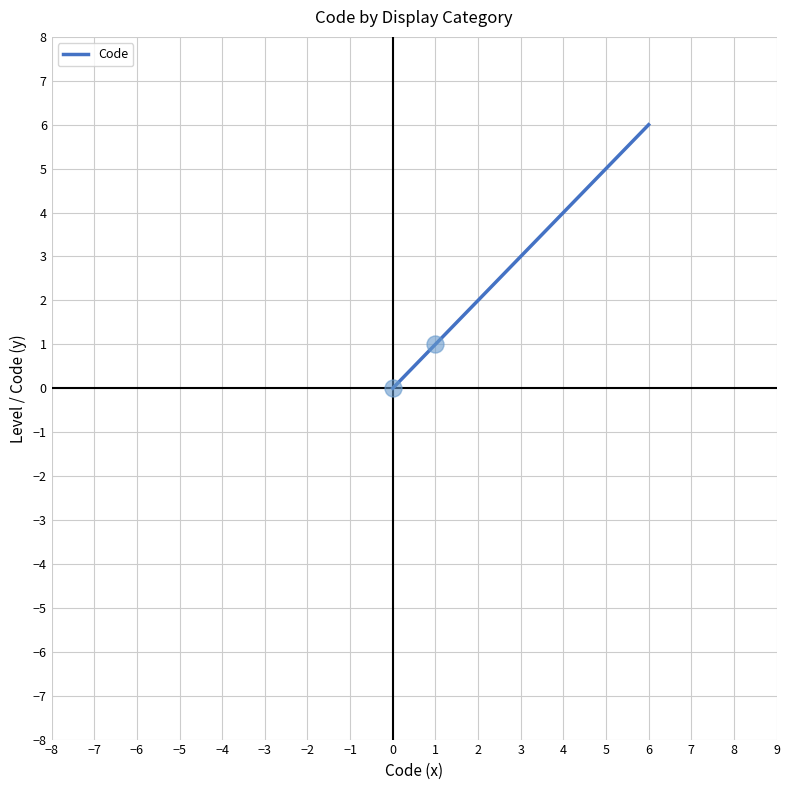

Approximately how many times larger is the value at 6 compared to 5?

1.2